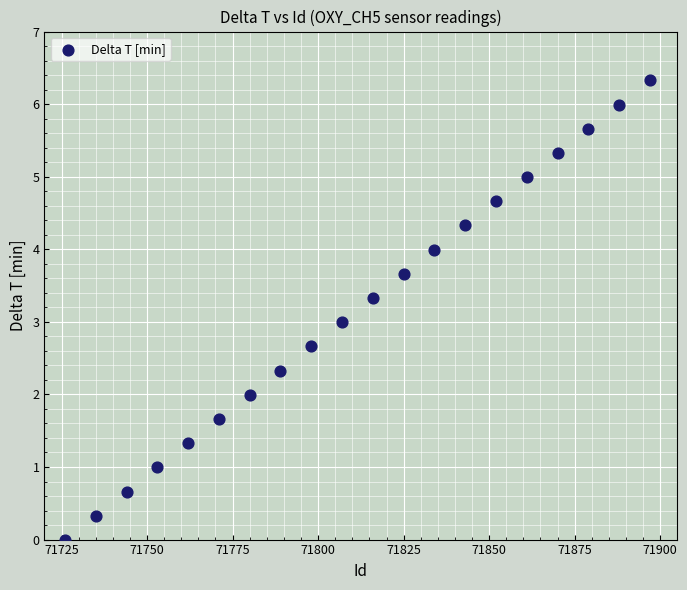

What is the range of Y values (max minus min)?

6.3